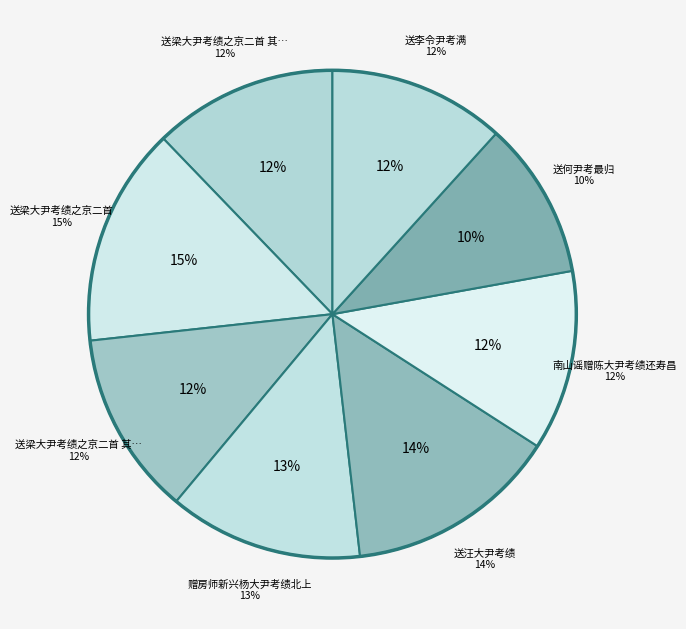

What percentage is the 赠房师新兴杨大尹考绩北上 slice, to the nearest percent?

13%